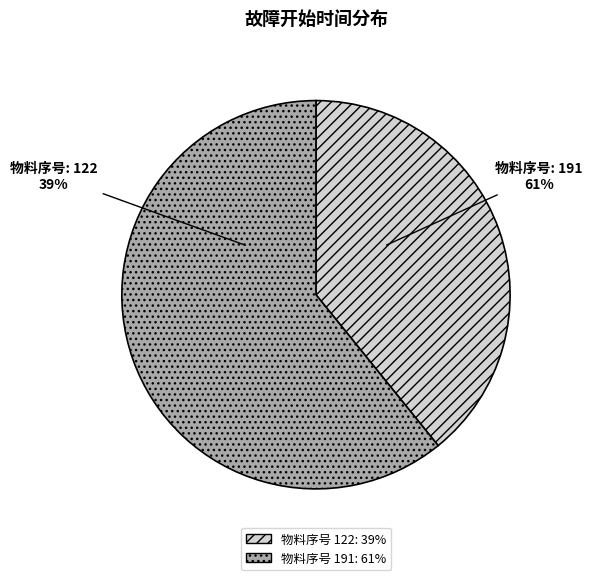

Which slice is the smallest?

122